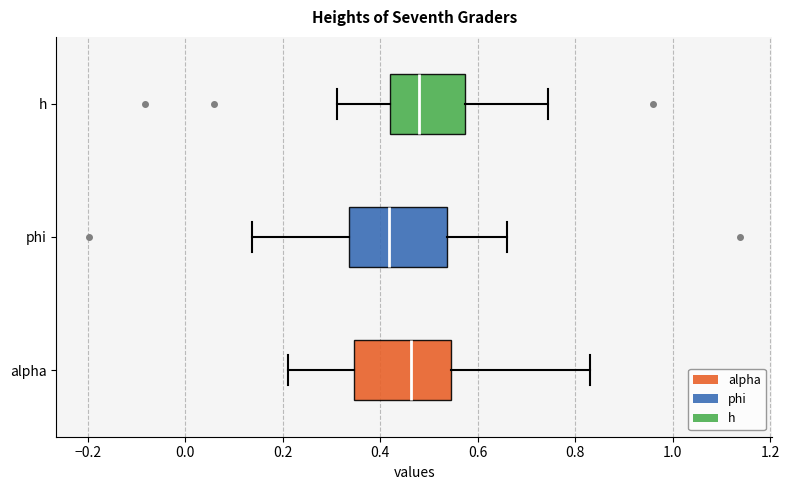

Reading bottom to top, transcribe this box plot: for each box, give where its median line is, the range the box spans, and where its two whiskers end, as read against the x-axis. The values are not printed on the chart, so give them approximately, as read against the axis.

alpha: median 0.46, box 0.34 to 0.54, whiskers 0.22 to 0.84
phi: median 0.42, box 0.34 to 0.54, whiskers 0.14 to 0.66
h: median 0.48, box 0.42 to 0.58, whiskers 0.32 to 0.74